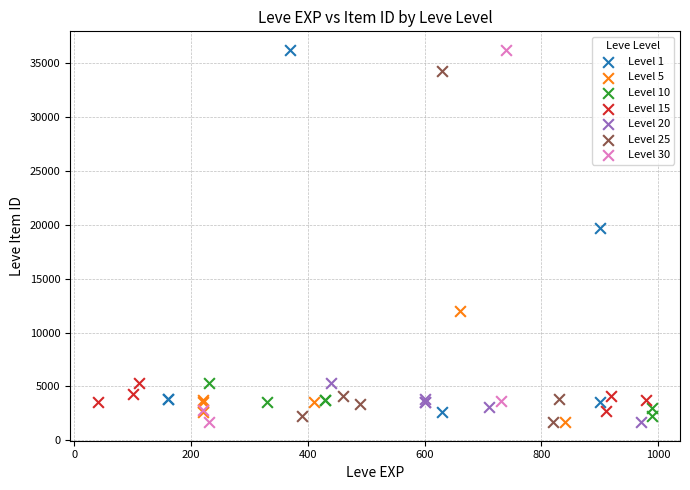

What are all the series names shown in the legend?

Level 1, Level 5, Level 10, Level 15, Level 20, Level 25, Level 30